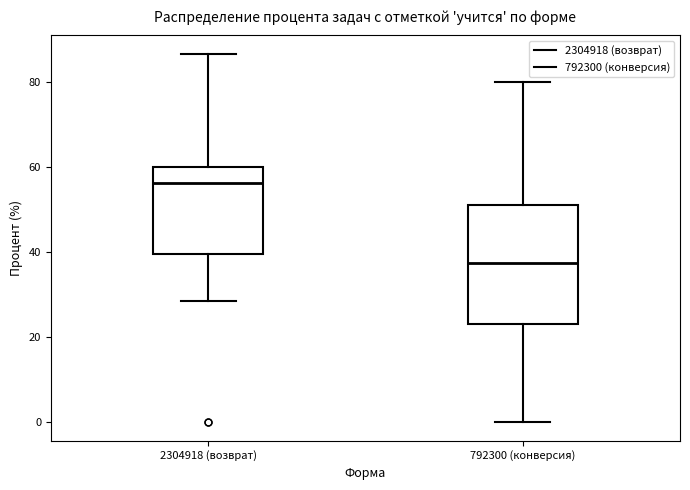

Where is the lower edge of the box for 792300 (конверсия) on the y-axis? The values are not printed on the chart, so give them approximately, as read against the axis.

24